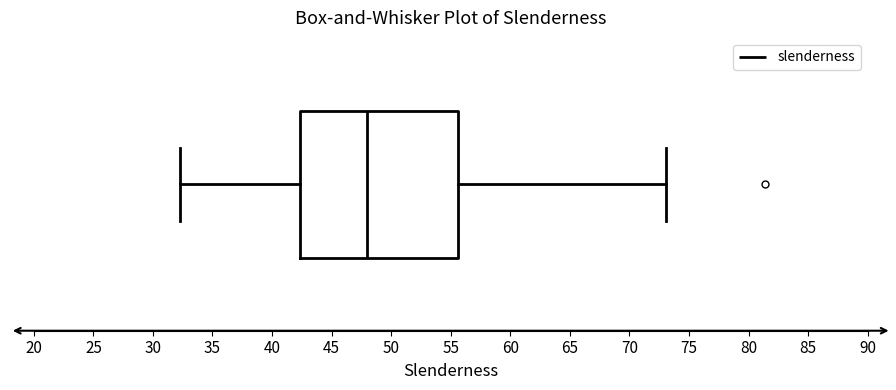

Transcribe this box plot: give where the median line is, the range the box spans, and where the two whiskers end, as read against the x-axis. The values are not printed on the chart, so give them approximately, as read against the axis.

median 48.0, box 42.5 to 55.5, whiskers 32.0 to 73.0